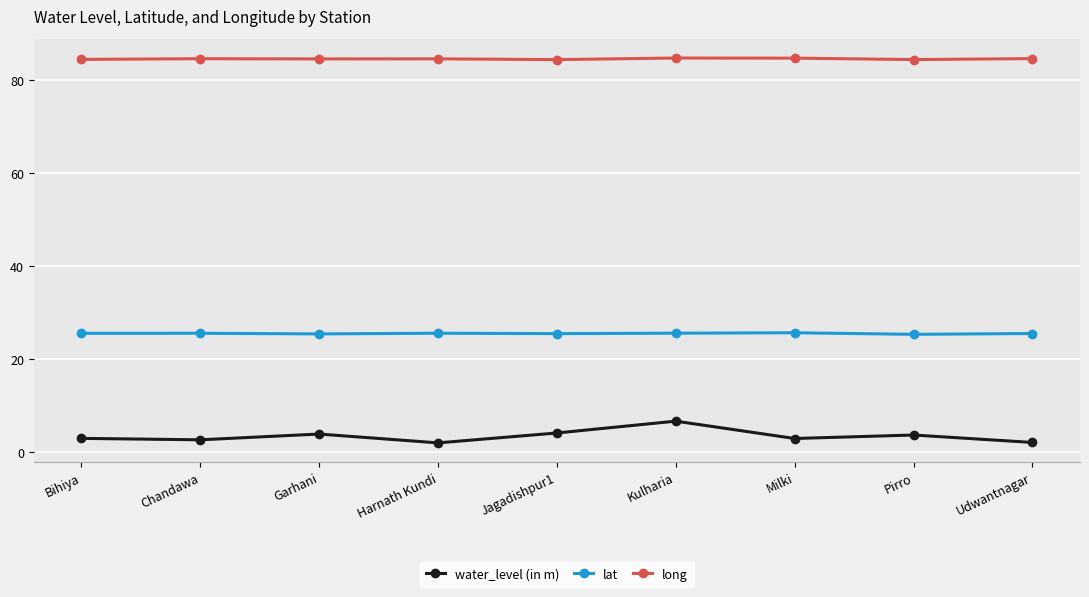

What is the difference between the maximum and minimum values in the long series?

0.3